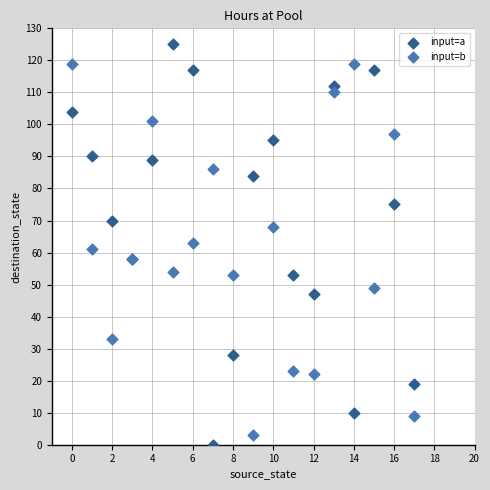

Which series reaches the maximum Y coordinate?

input=a